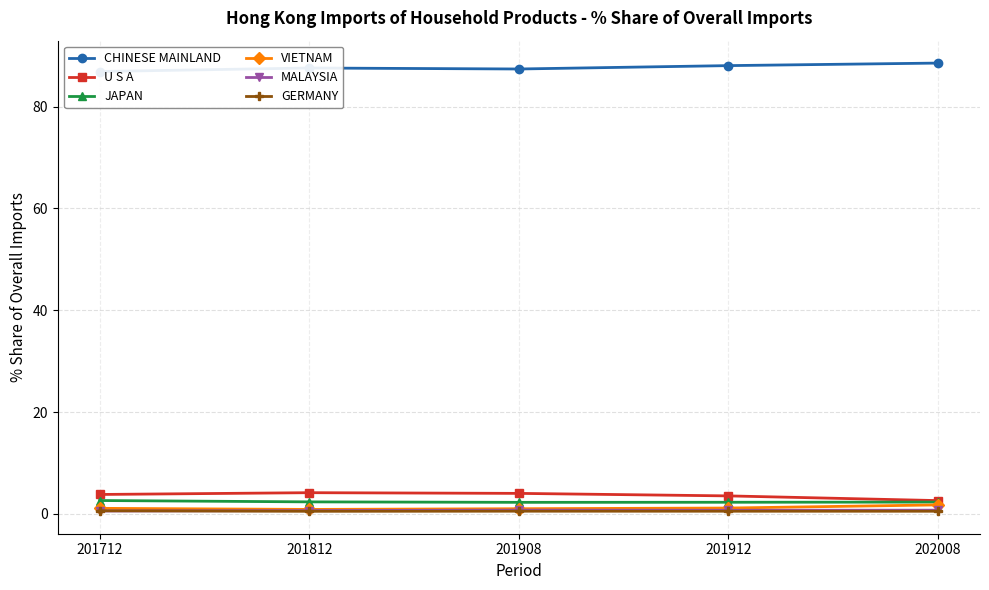

At which category does the chart reach its peak across all series?

202008